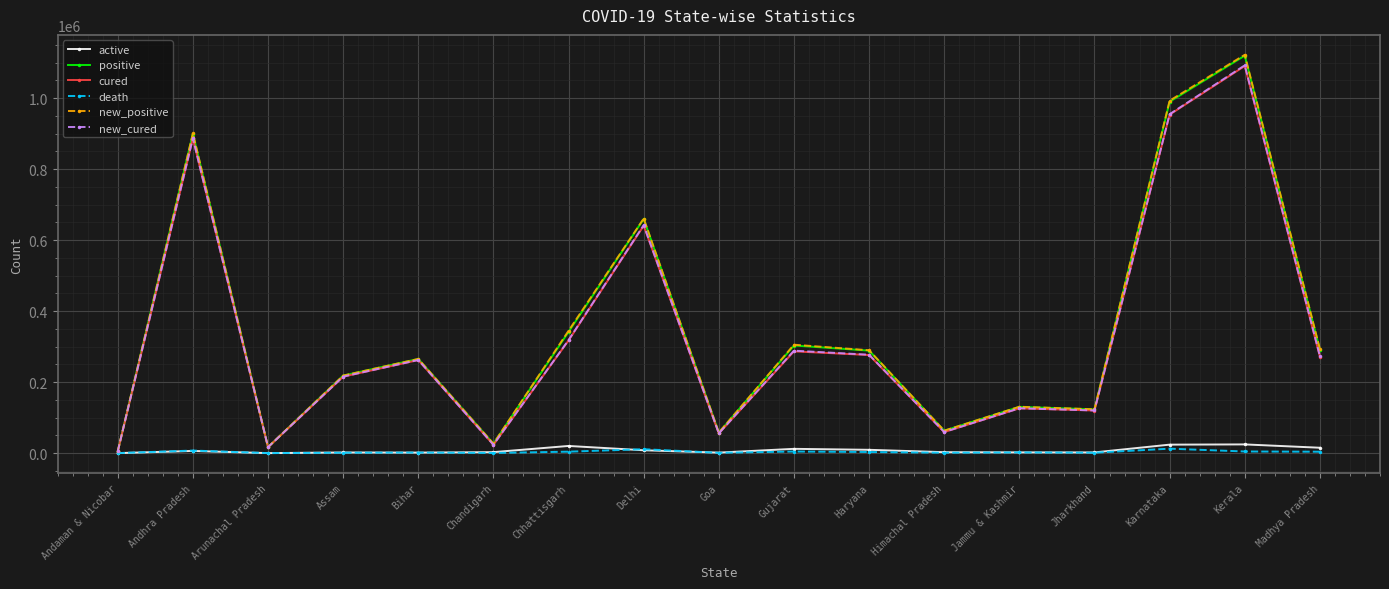

Which series has the largest range (max minus min)?

new_positive